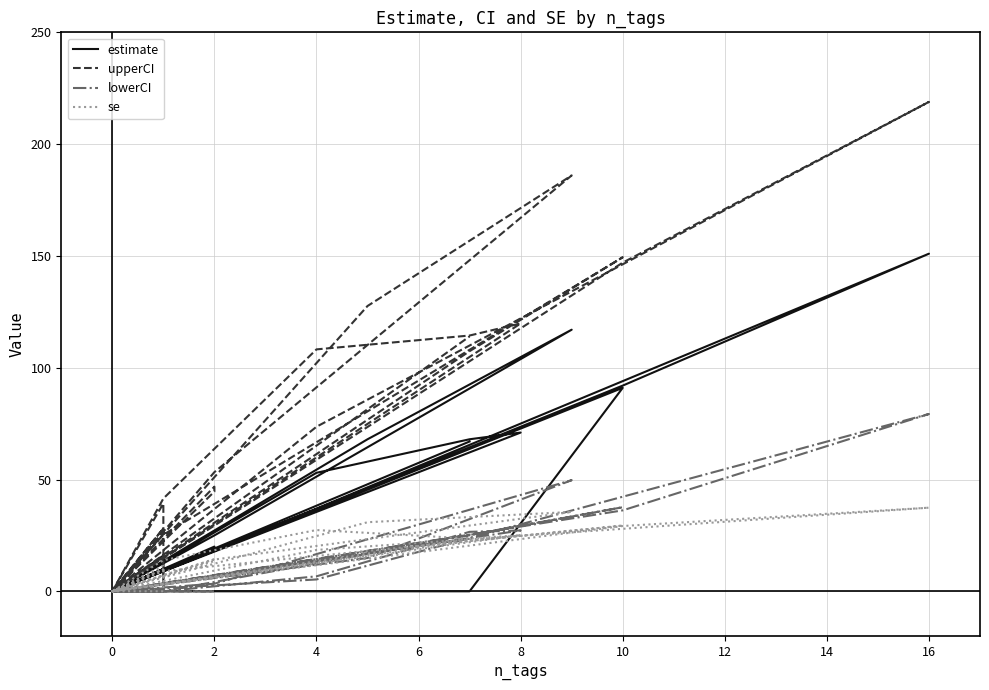

How many values in the estimate series are below 13?

15